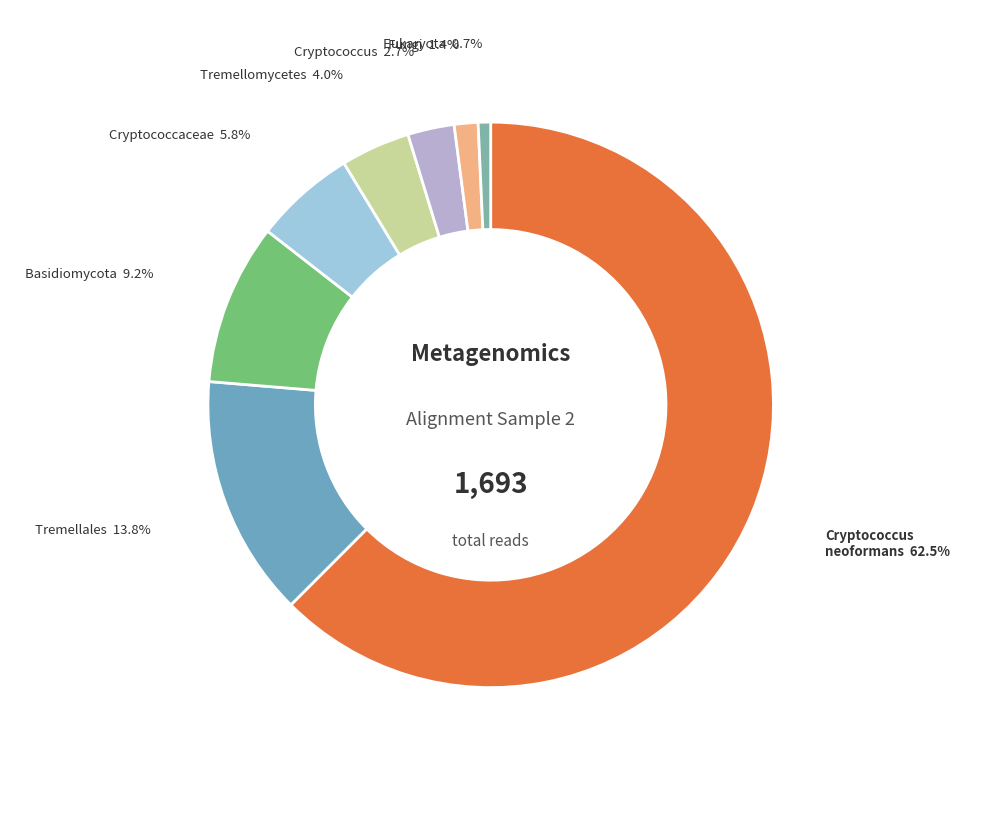

What is the smallest slice in the pie chart?

Eukaryota